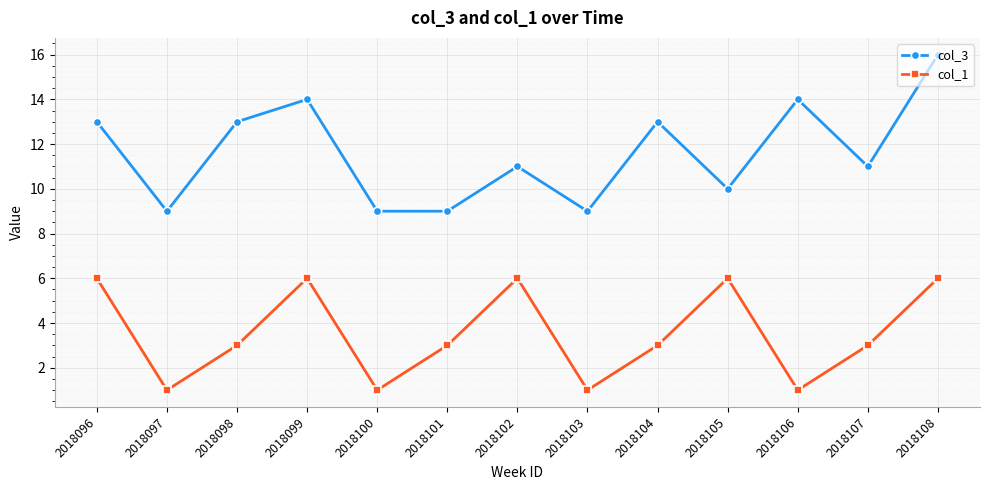

Rank the series at 2018097 from highest to lowest value.

col_3, col_1